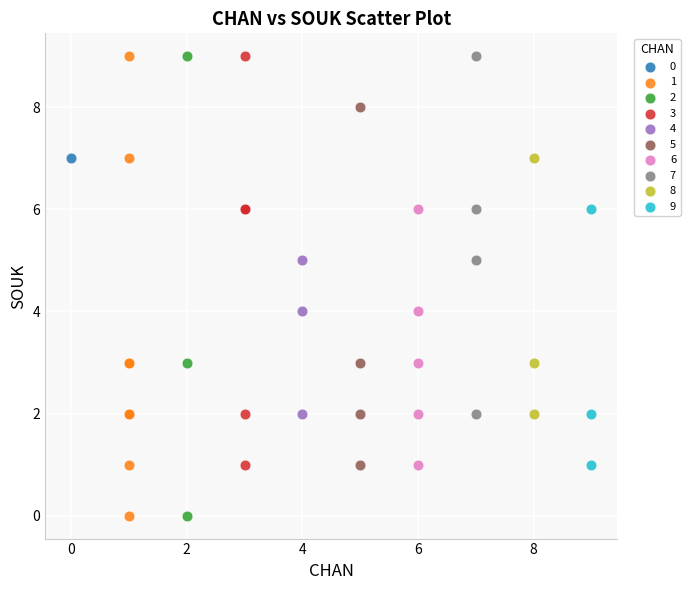

What are all the series names shown in the legend?

0, 1, 2, 3, 4, 5, 6, 7, 8, 9